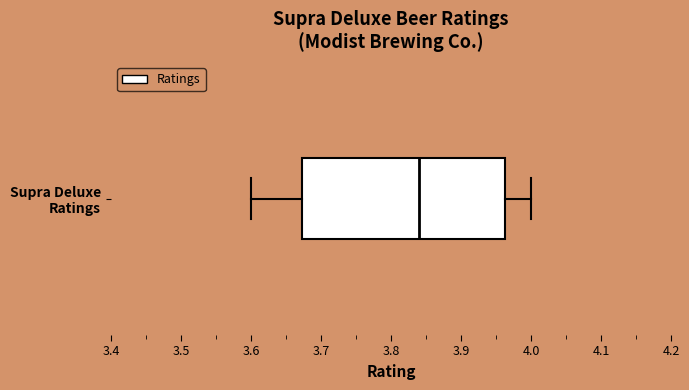

Transcribe this box plot: give where the median line is, the range the box spans, and where the two whiskers end, as read against the x-axis. The values are not printed on the chart, so give them approximately, as read against the axis.

median 3.84, box 3.67 to 3.96, whiskers 3.60 to 4.00